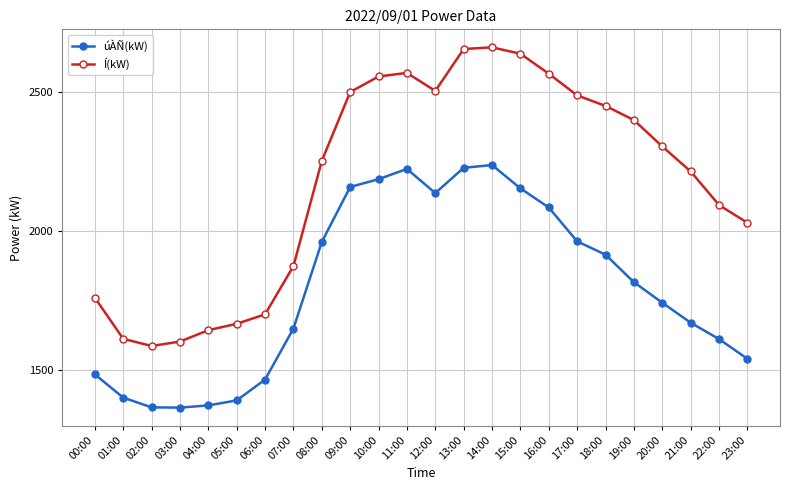

What is the lowest value of the úÀÑ(kW) series?

1364